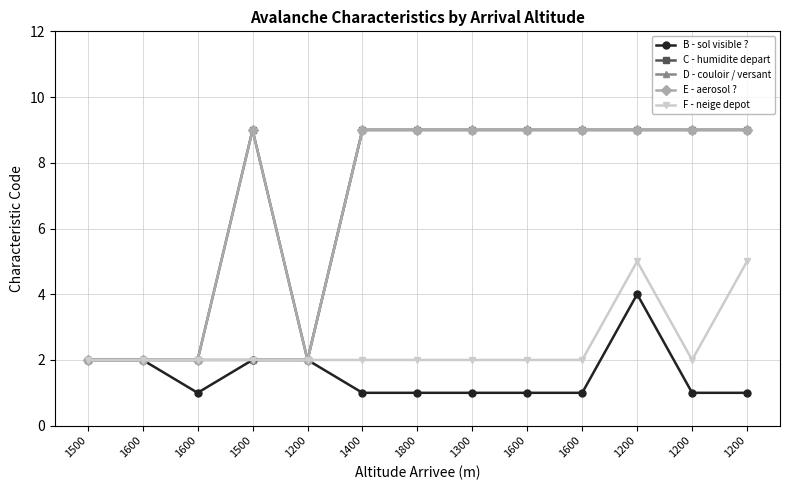

Reading left to right, list all the values displayed in this chart.

B - sol visible ?: 2	2	1	2	2	1	1	1	1	1	4	1	1
C - humidite depart: 2	2	2	9	2	9	9	9	9	9	9	9	9
D - couloir / versant: 2	2	2	2	2	9	9	9	9	9	9	9	9
E - aerosol ?: 2	2	2	9	2	9	9	9	9	9	9	9	9
F - neige depot: 2	2	2	2	2	2	2	2	2	2	5	2	5